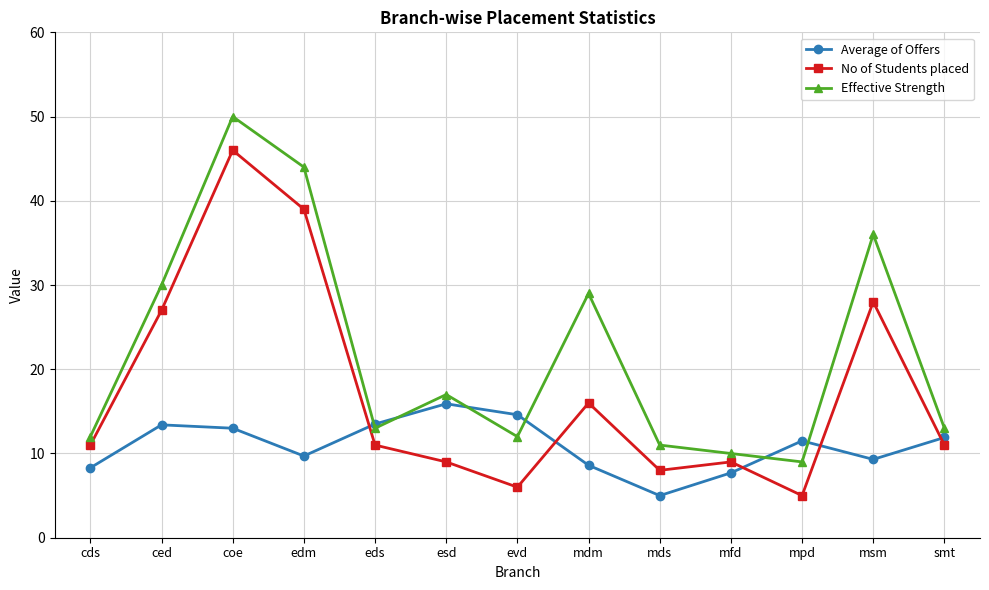

What is the approximate value of Effective Strength at evd?

12.0